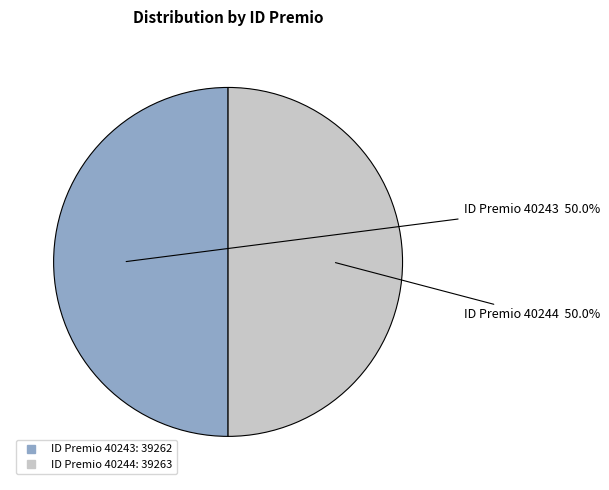

To the nearest percent, what is the average slice percentage?

50%